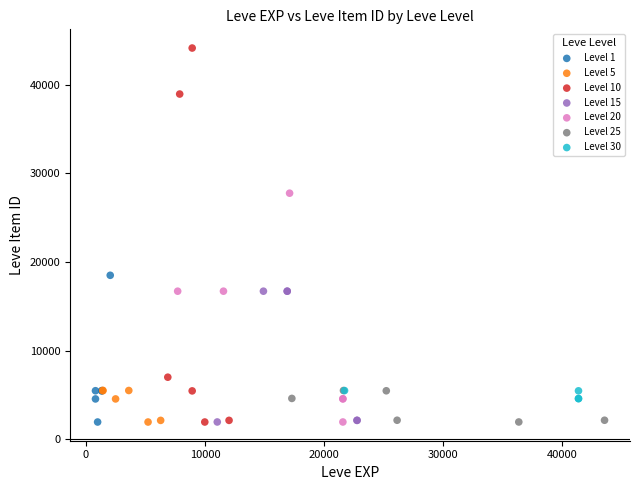

Which series reaches the maximum Y coordinate?

Level 10